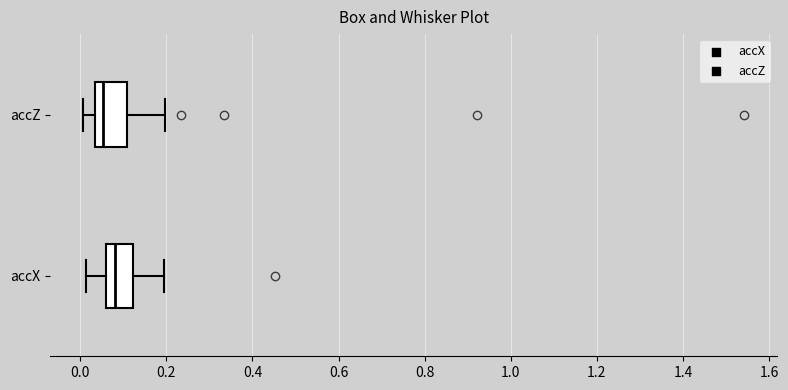

Reading bottom to top, transcribe this box plot: for each box, give where its median line is, the range the box spans, and where its two whiskers end, as read against the x-axis. The values are not printed on the chart, so give them approximately, as read against the axis.

accX: median 0.08, box 0.06 to 0.12, whiskers 0.02 to 0.20
accZ: median 0.06, box 0.04 to 0.10, whiskers 0.00 to 0.20